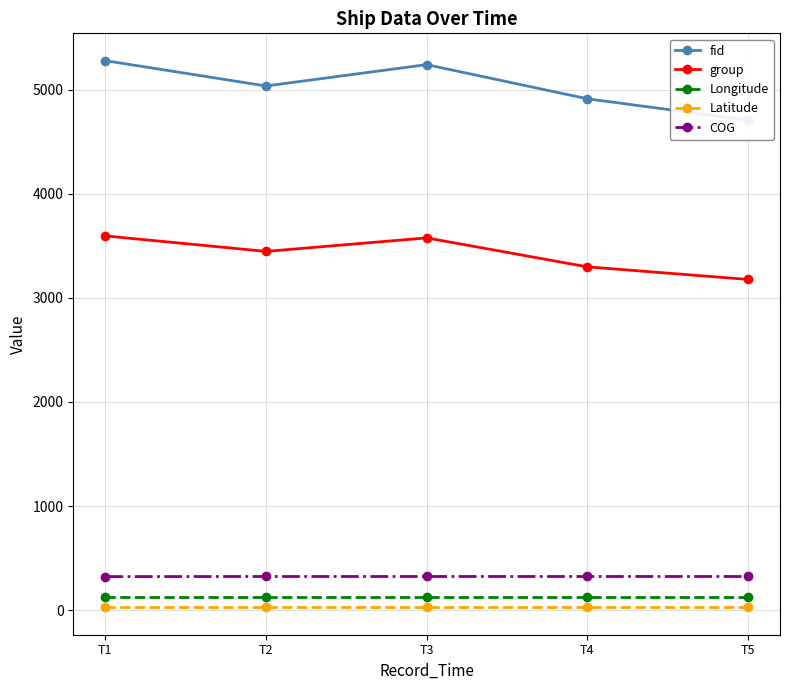

Count the Longitude values in the range 122 to 123.

5